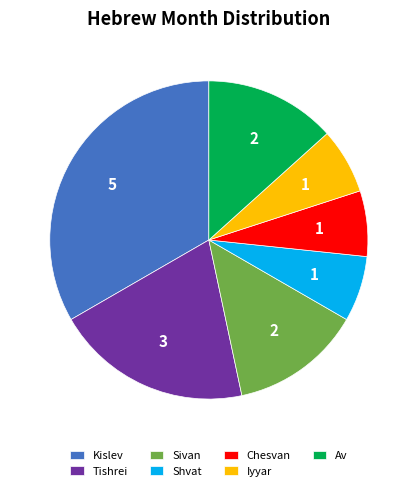

Do Sivan and Kislev together represent more than half of the pie?

No